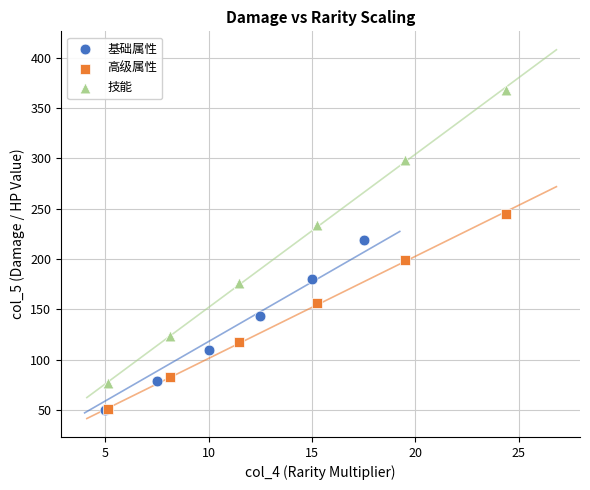

Which series has the widest spread of Y values?

技能